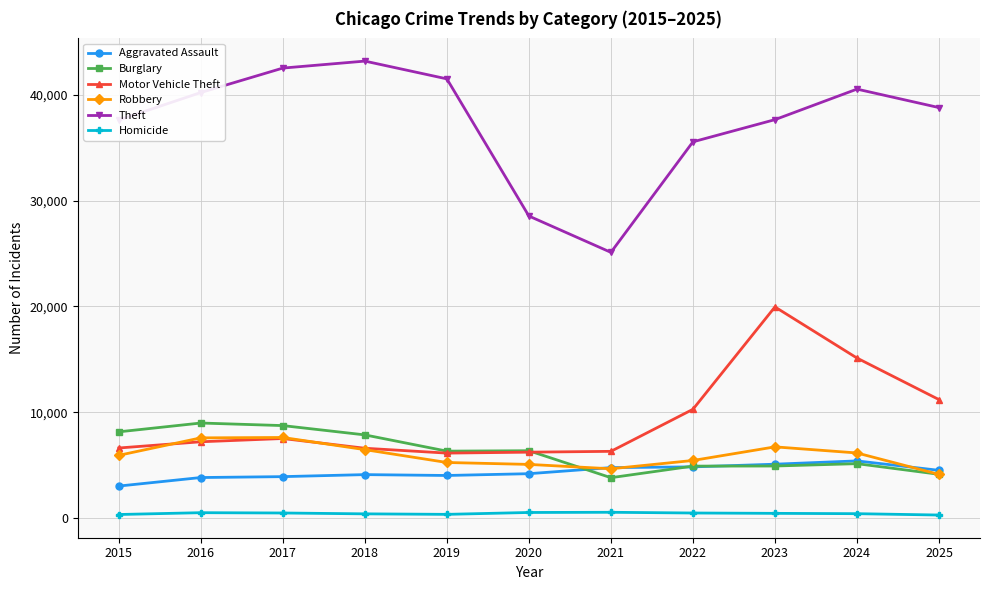

Between 2018 and 2023, which series saw the biggest shift?

Motor Vehicle Theft